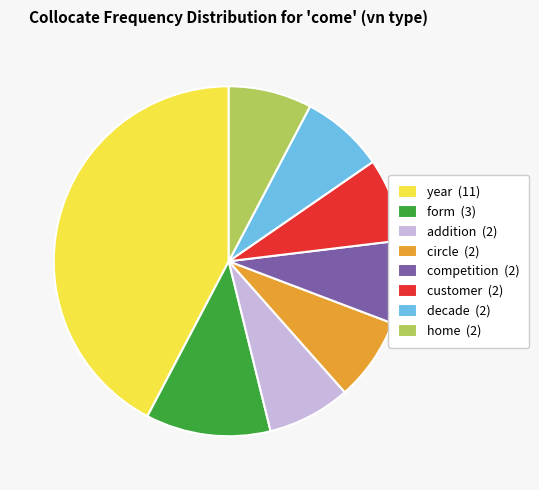

Which has a higher value, competition or form?

form